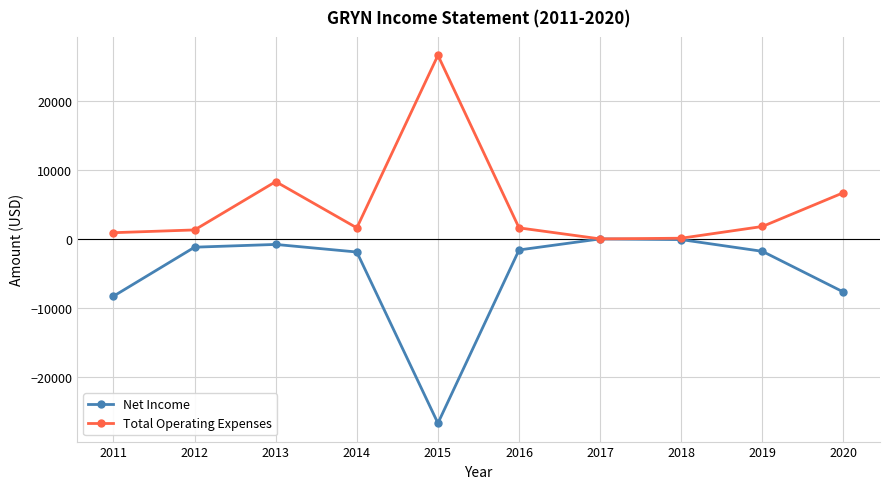

Rank the series by their average value, from highest to lowest.

Total Operating Expenses, Net Income